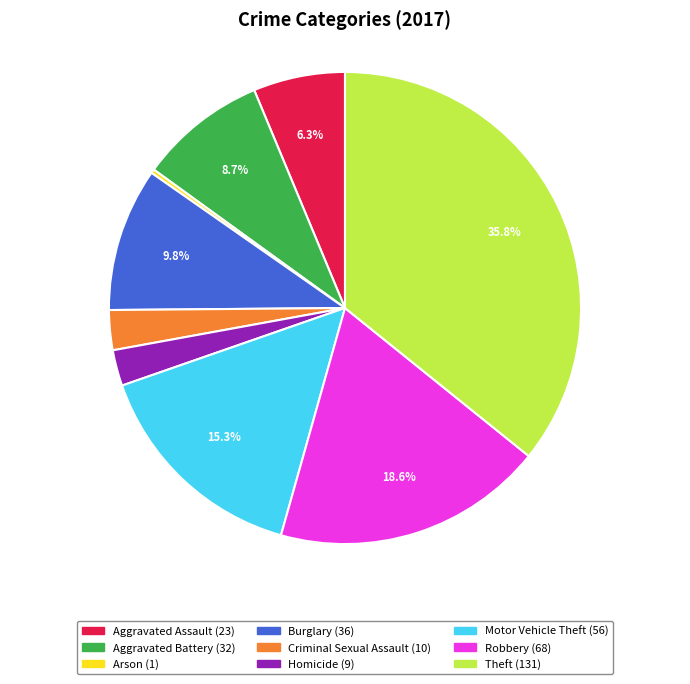

Which category has the biggest portion of the pie?

Theft